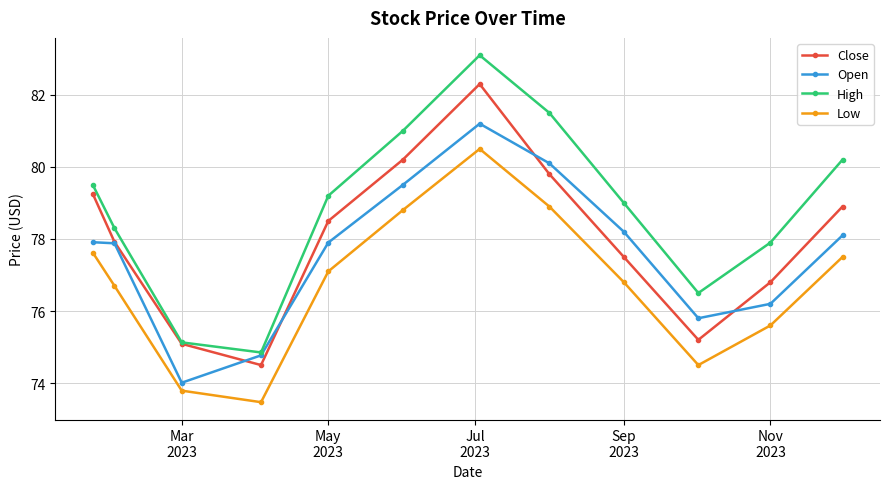

What is the value of the Low point at the 1st from the left?

77.6